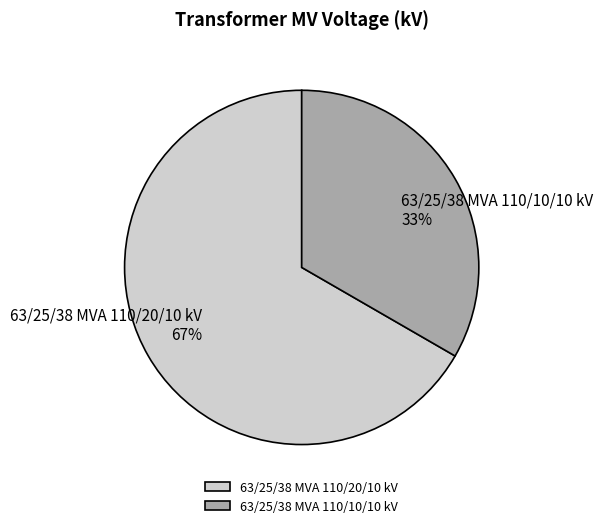

True or false: 63/25/38 MVA 110/10/10 kV accounts for 33% of the total.

True